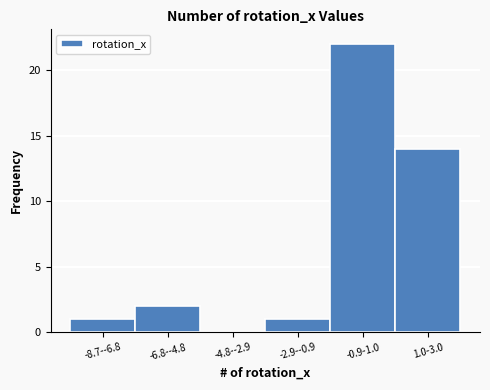

Reading left to right, extract all data points from this chart.

-8.7--6.8=1	-6.8--4.8=2	-4.8--2.9=0	-2.9--0.9=1	-0.9-1.0=22	1.0-3.0=14